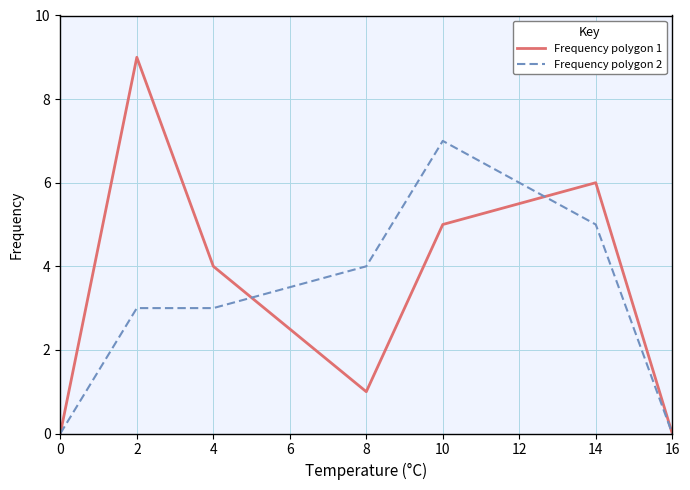

What is the total value across all series at 2?

12